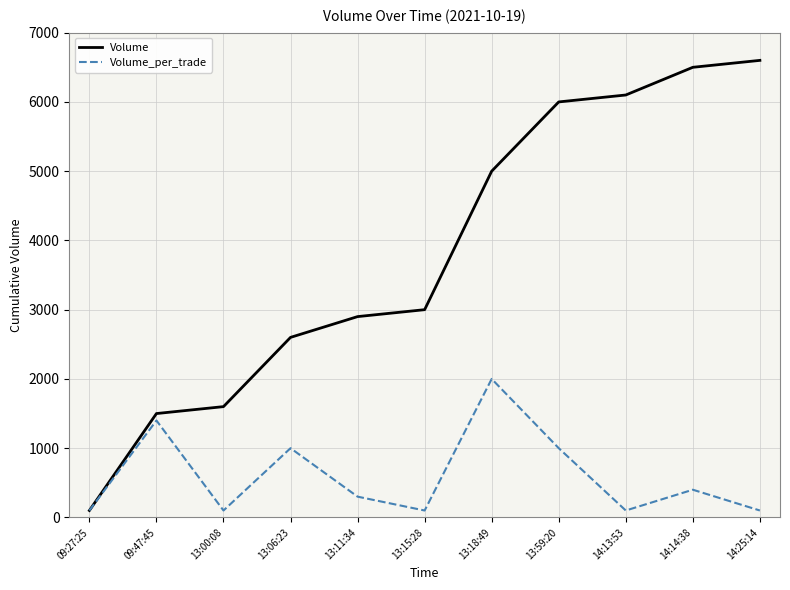

At 14:13:53, list the series in order from smallest to largest.

Volume_per_trade, Volume